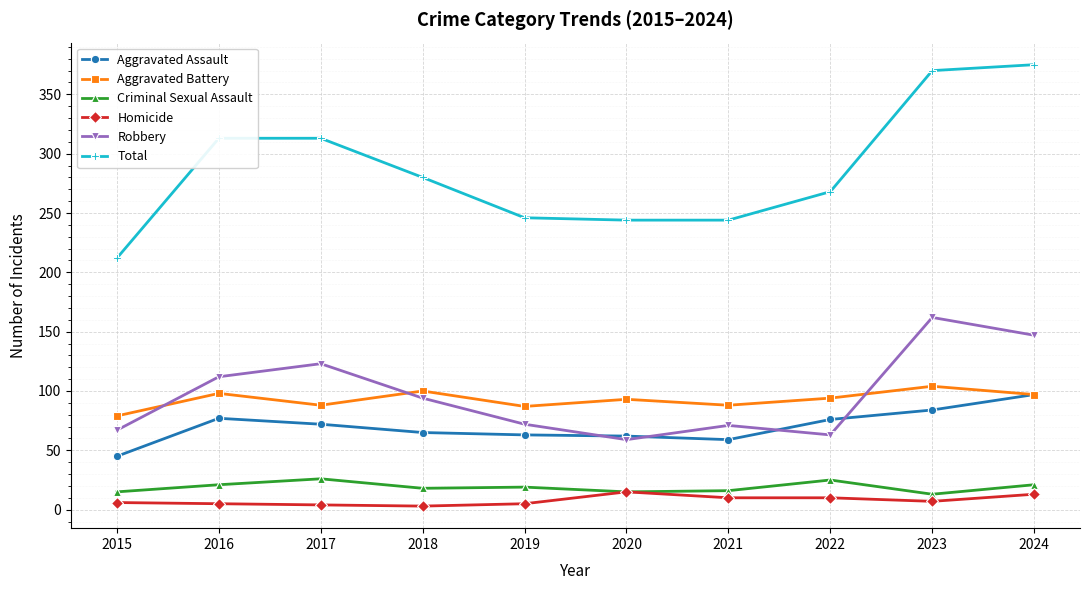

Does the chart display data point markers on the line(s)?

Yes